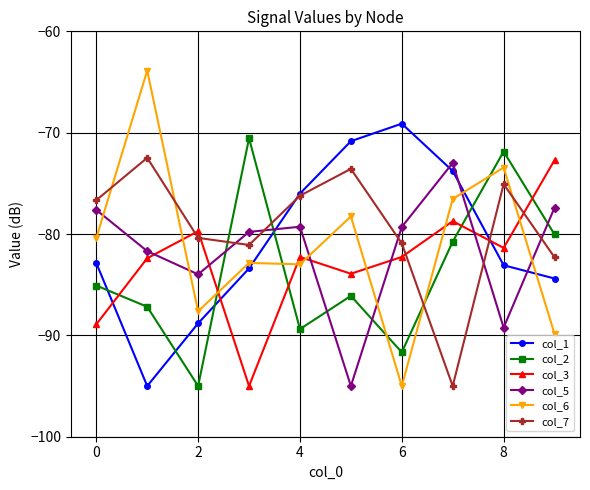

Which series has the largest range (max minus min)?

col_6